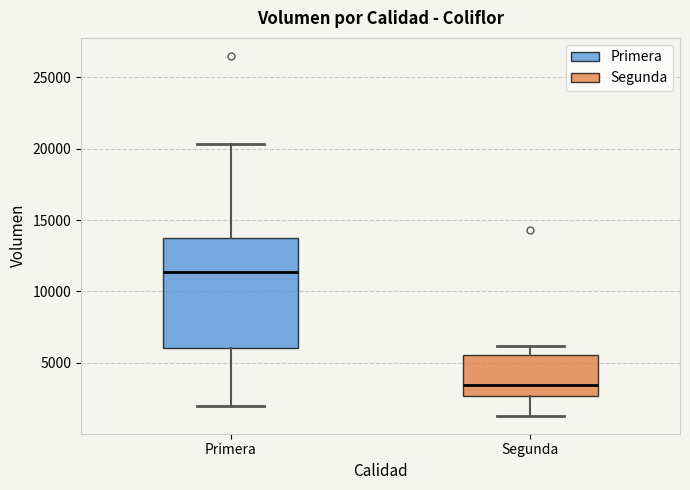

Comparing the boxes themselves (not the whiskers), which one is the tallest?

Primera